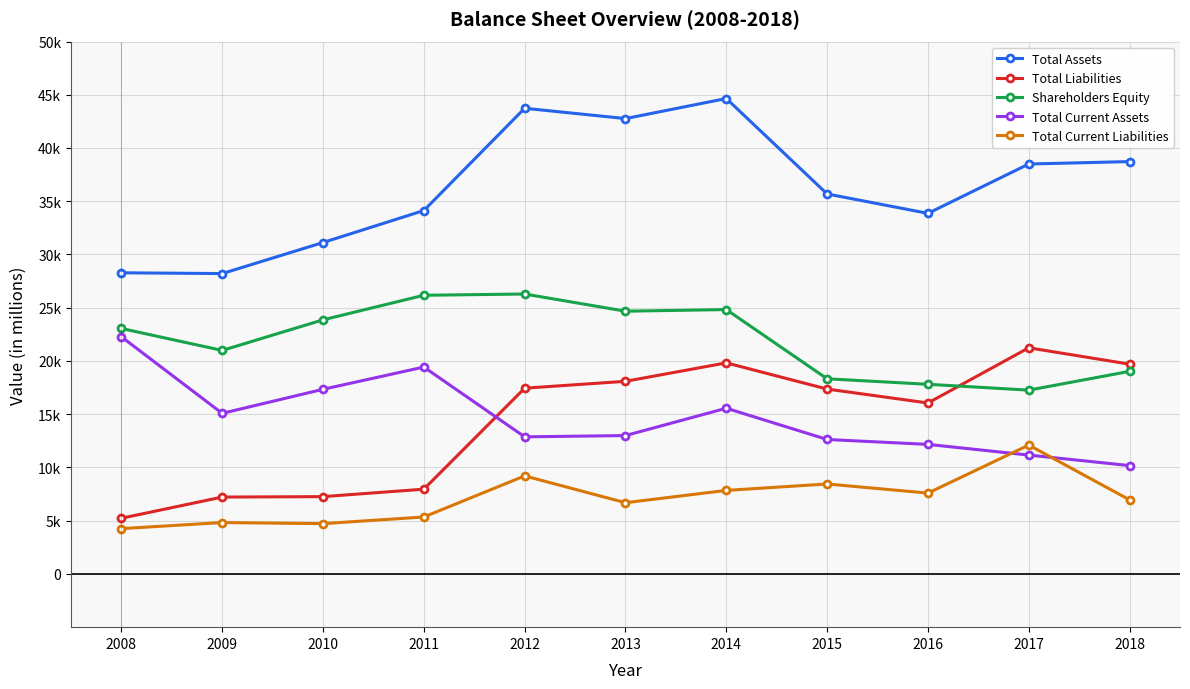

Which series has the widest spread of values?

Total Assets